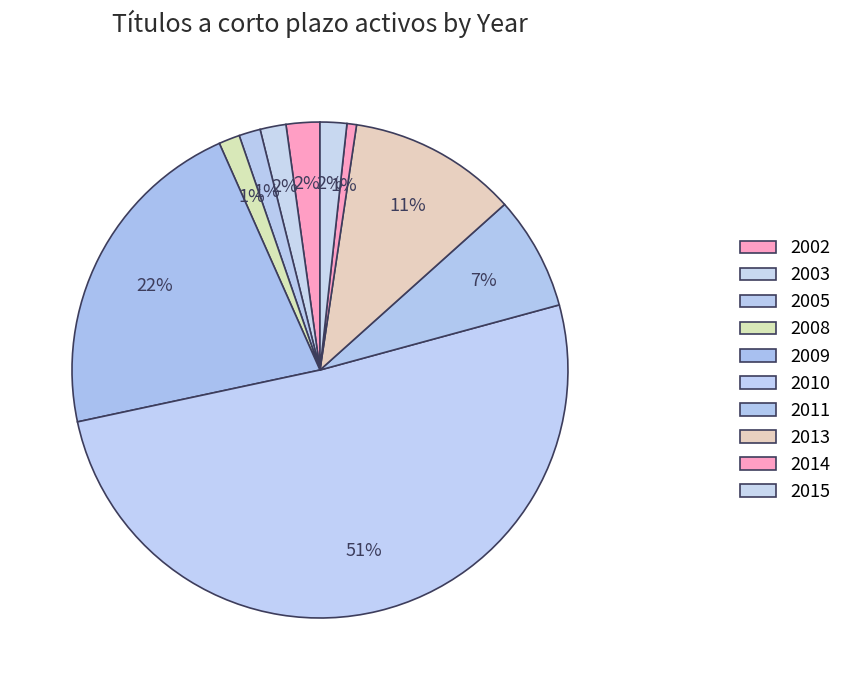

How many slices are in this pie chart?

10